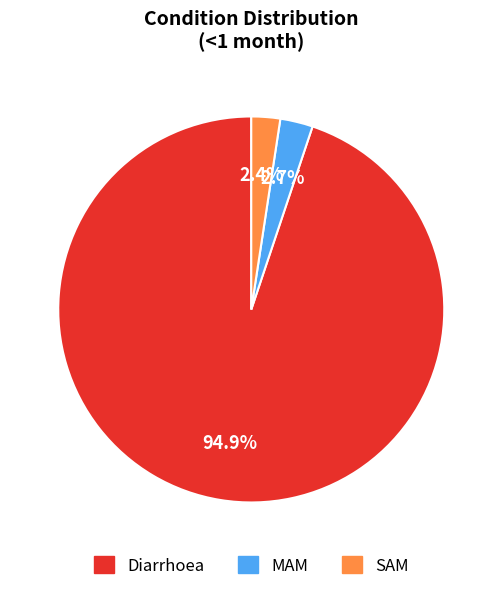

Which category has the biggest portion of the pie?

Diarrhoea